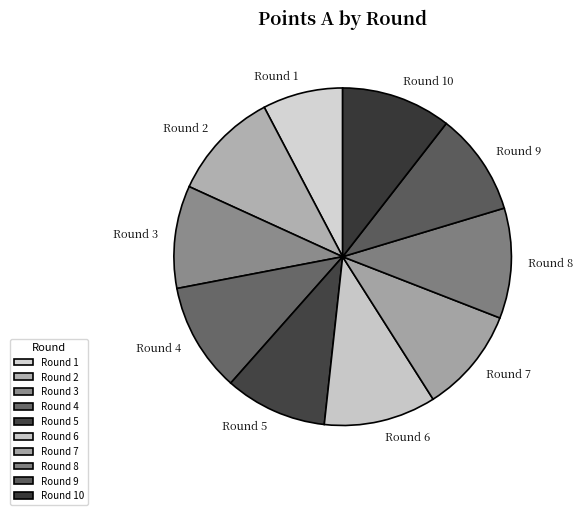

Which category has the smallest portion of the pie?

Round 1